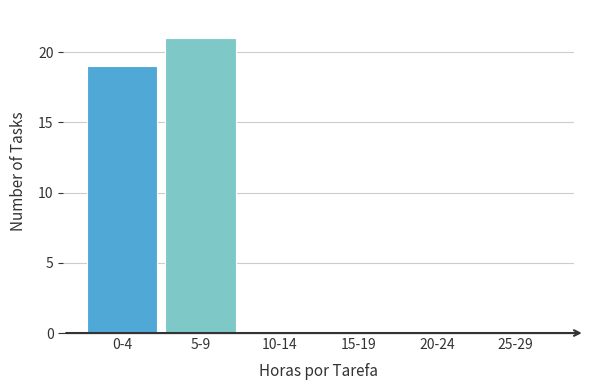

Reading left to right, extract all data points from this chart.

0-4=19	5-9=21	10-14=0	15-19=0	20-24=0	25-29=0